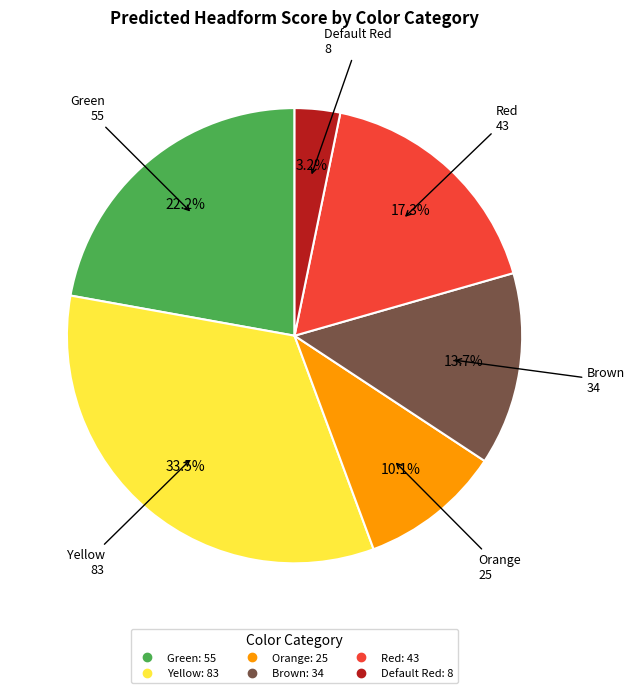

To the nearest percent, what is the average slice percentage?

17%